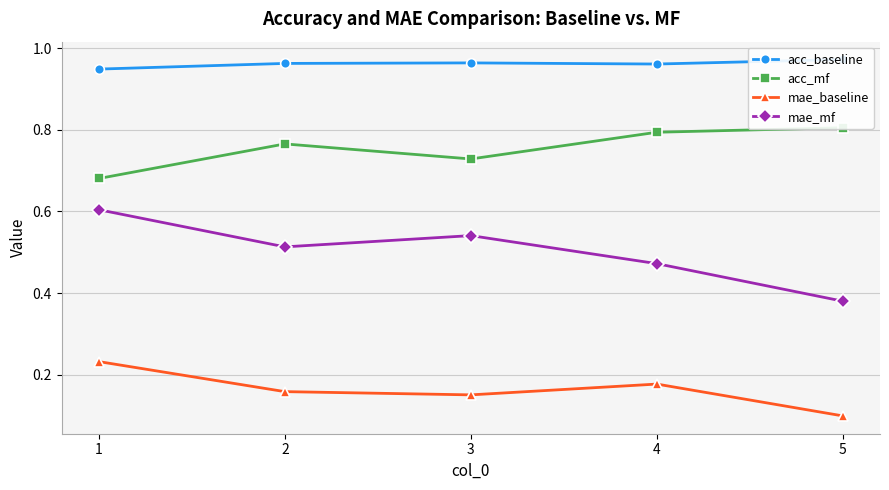

Reading right to left, transcribe all the data shown in this chart.

acc_baseline: 5=1.0	4=1.0	3=1.0	2=1.0	1=0.9
acc_mf: 5=0.8	4=0.8	3=0.7	2=0.8	1=0.7
mae_baseline: 5=0.1	4=0.2	3=0.2	2=0.2	1=0.2
mae_mf: 5=0.4	4=0.5	3=0.5	2=0.5	1=0.6